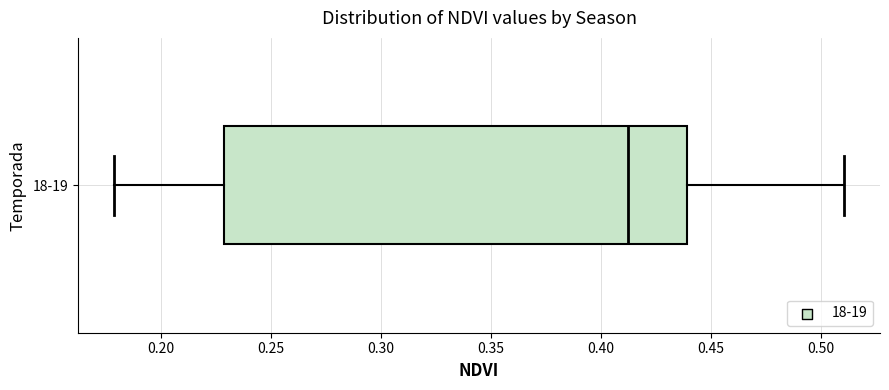

Where does the median line of the box for 18-19 sit on the x-axis? The values are not printed on the chart, so give them approximately, as read against the axis.

0.415